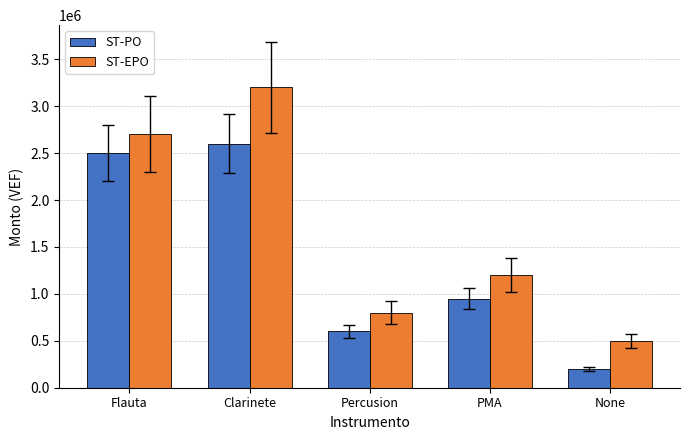

List the labels in order of ST-PO value, largest first.

Clarinete, Flauta, PMA, Percusion, None